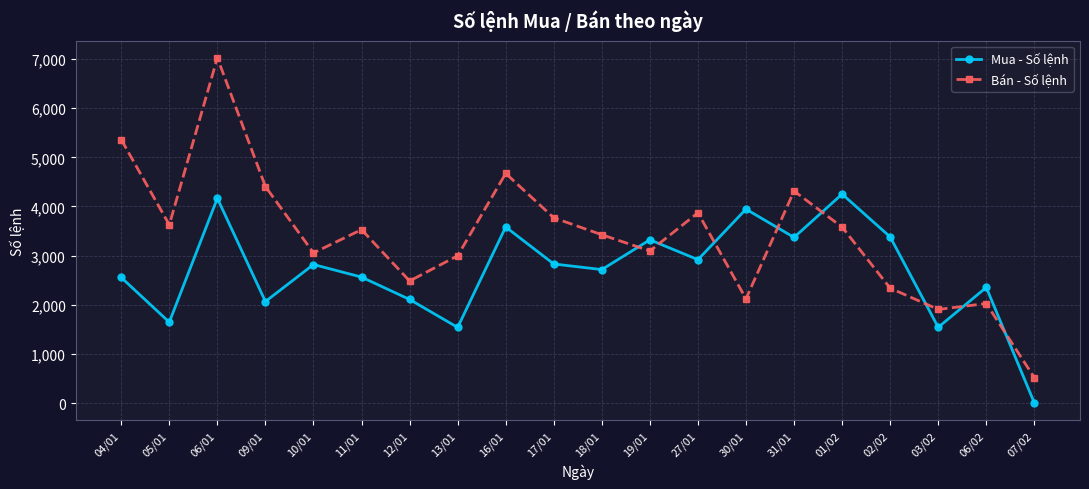

At which category is the sum across all series the highest?

06/01